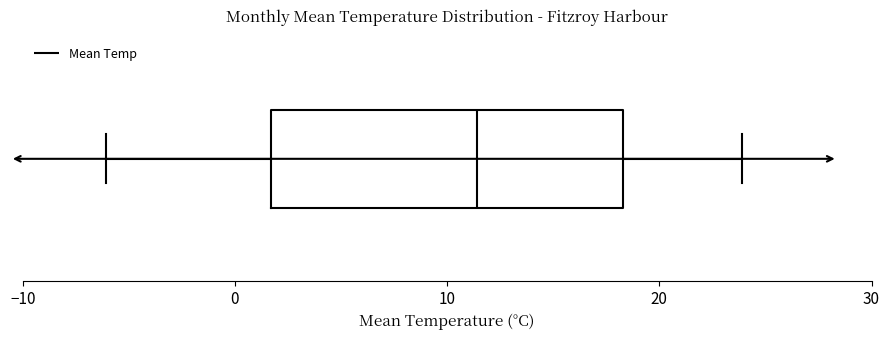

Transcribe this box plot: give where the median line is, the range the box spans, and where the two whiskers end, as read against the x-axis. The values are not printed on the chart, so give them approximately, as read against the axis.

median 11, box 2 to 18, whiskers -6 to 24